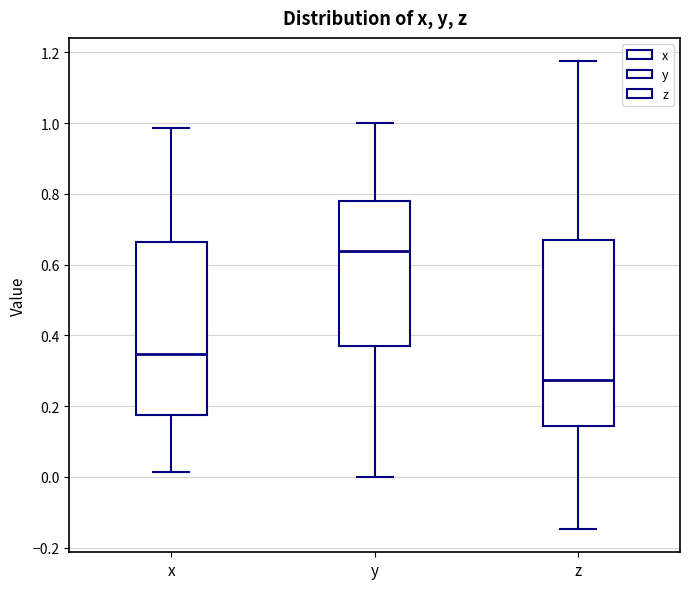

Reading left to right, transcribe this box plot: for each box, give where its median line is, the range the box spans, and where its two whiskers end, as read against the y-axis. The values are not printed on the chart, so give them approximately, as read against the axis.

x: median 0.34, box 0.18 to 0.66, whiskers 0.02 to 0.98
y: median 0.64, box 0.36 to 0.78, whiskers 0.00 to 1.00
z: median 0.28, box 0.14 to 0.66, whiskers -0.14 to 1.18